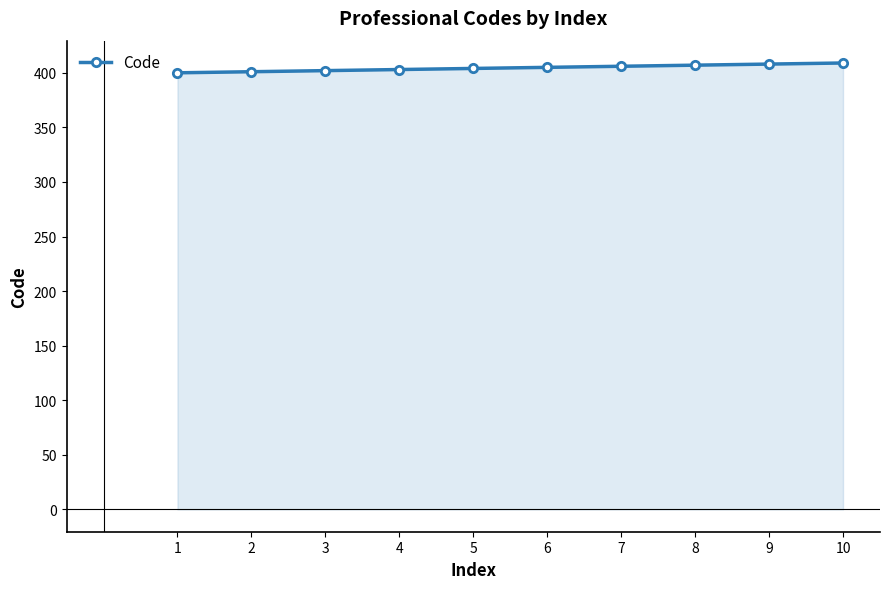

What is the value of the 8th point from the left?

407